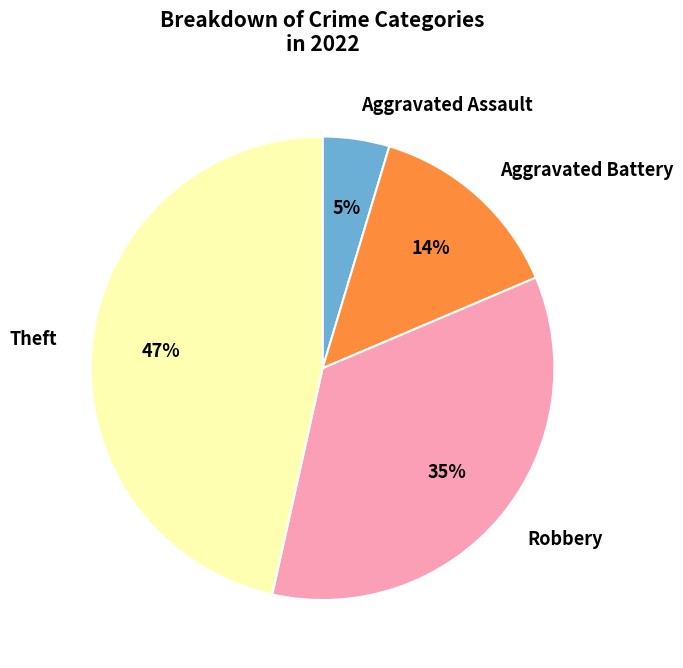

True or false: Aggravated Battery accounts for 14% of the total.

True